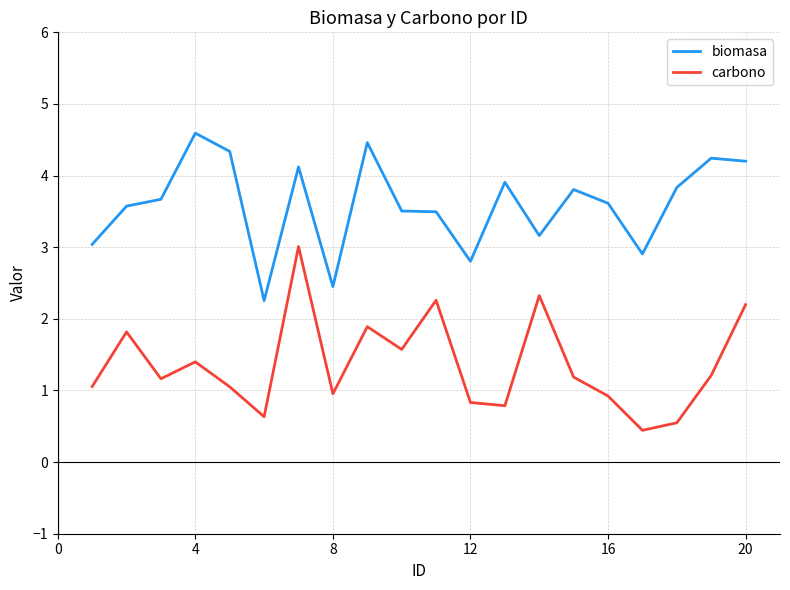

Which series has the largest total across all categories?

biomasa